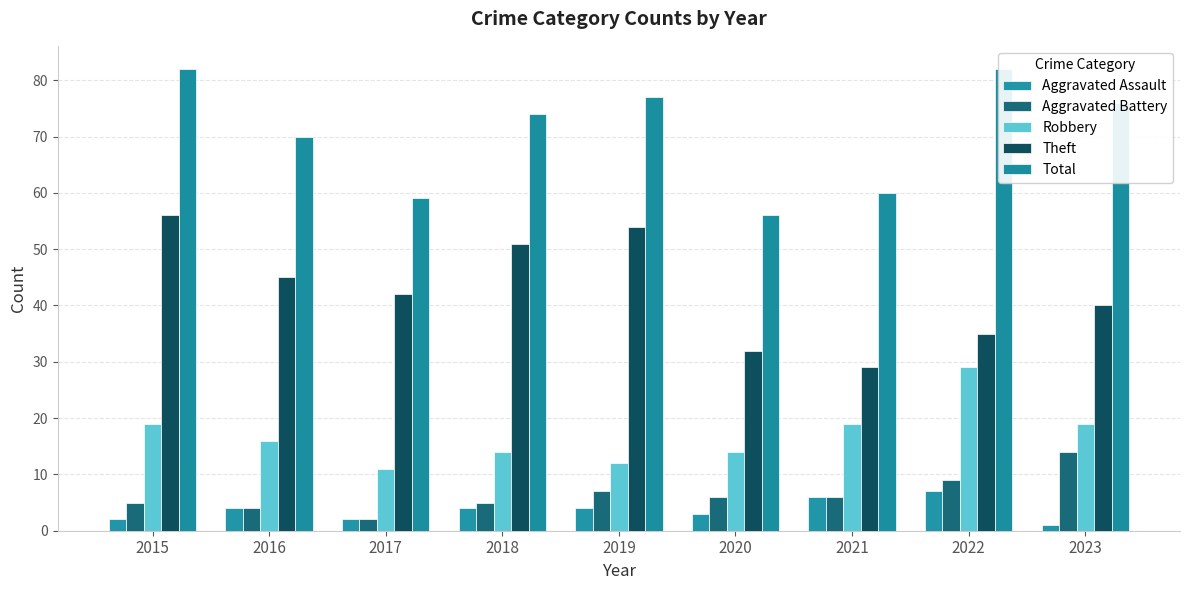

Reading left to right, list all the values displayed in this chart.

Aggravated Assault: 2015=2	2016=4	2017=2	2018=4	2019=4	2020=3	2021=6	2022=7	2023=1
Aggravated Battery: 2015=5	2016=4	2017=2	2018=5	2019=7	2020=6	2021=6	2022=9	2023=14
Robbery: 2015=19	2016=16	2017=11	2018=14	2019=12	2020=14	2021=19	2022=29	2023=19
Theft: 2015=56	2016=45	2017=42	2018=51	2019=54	2020=32	2021=29	2022=35	2023=40
Total: 2015=82	2016=70	2017=59	2018=74	2019=77	2020=56	2021=60	2022=82	2023=76